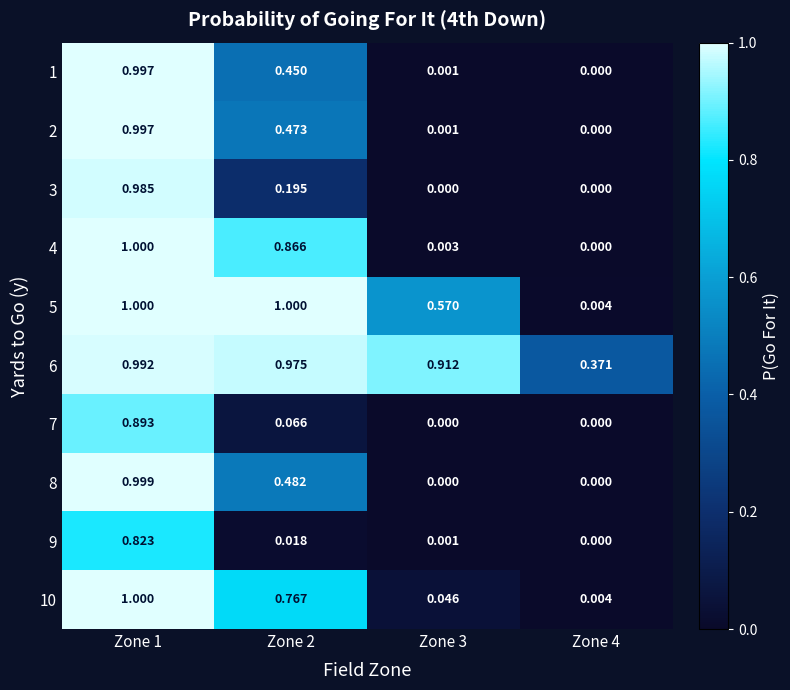

Is the value of 1 at Zone 2 greater than the value of 9 at Zone 1?

No